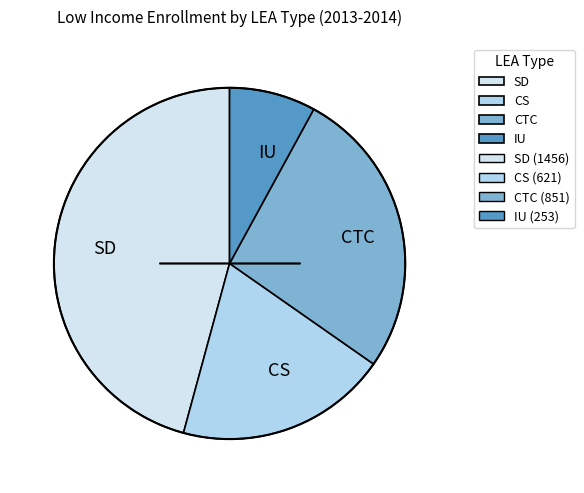

Rank the categories by value from highest to lowest.

SD, CTC, CS, IU